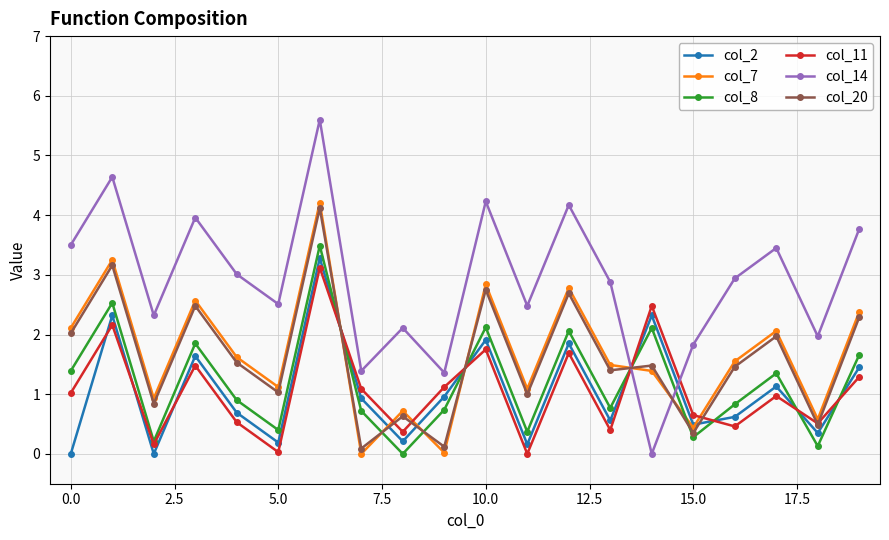

What is the value of the col_7 point at the 11th from the left?

2.8